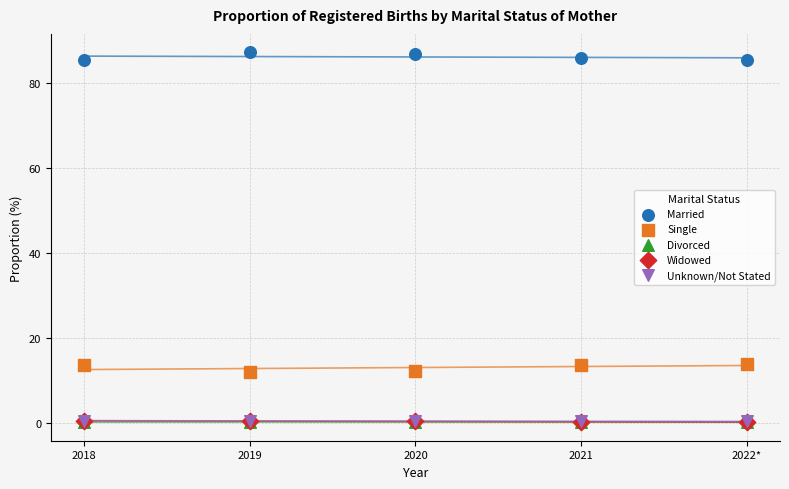

Which series reaches the maximum Y coordinate?

Married